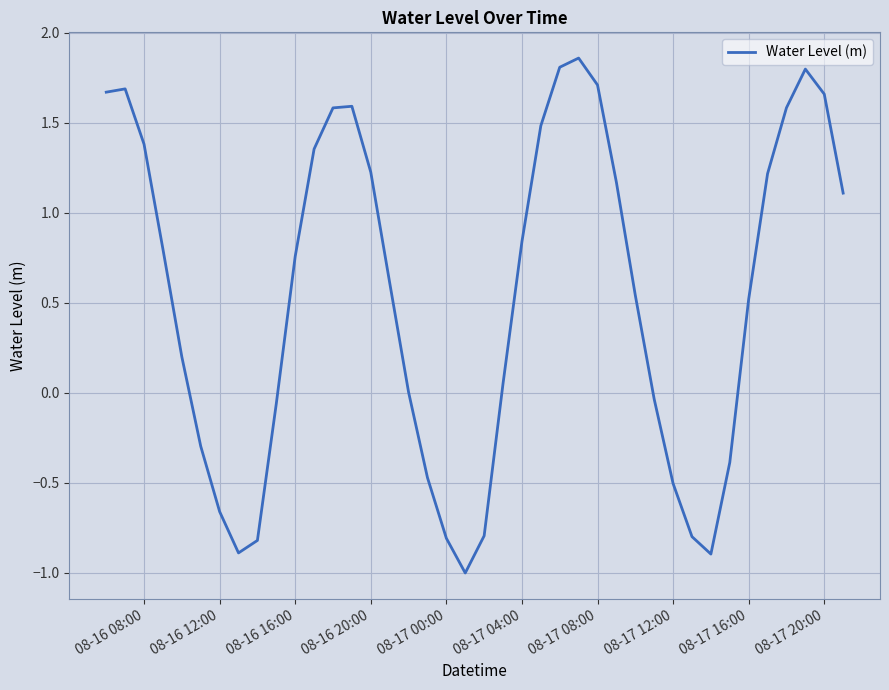

What is the difference between the maximum and minimum values?

2.9